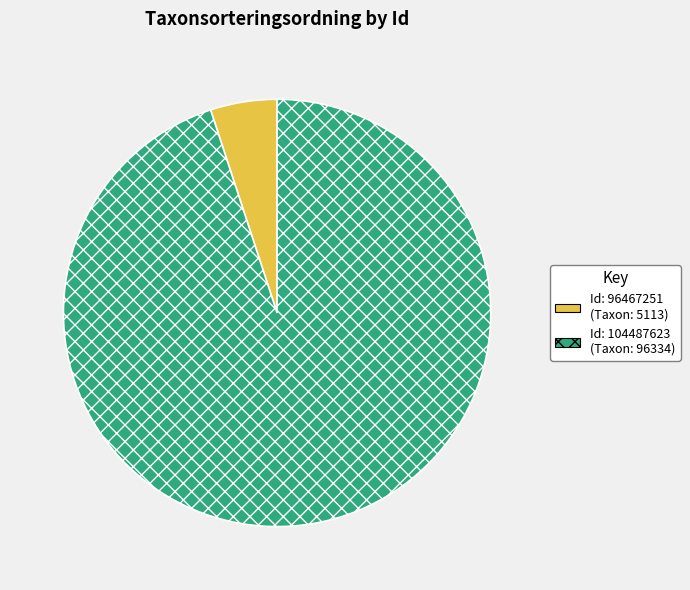

Is there any slice that represents more than half of the pie?

Yes